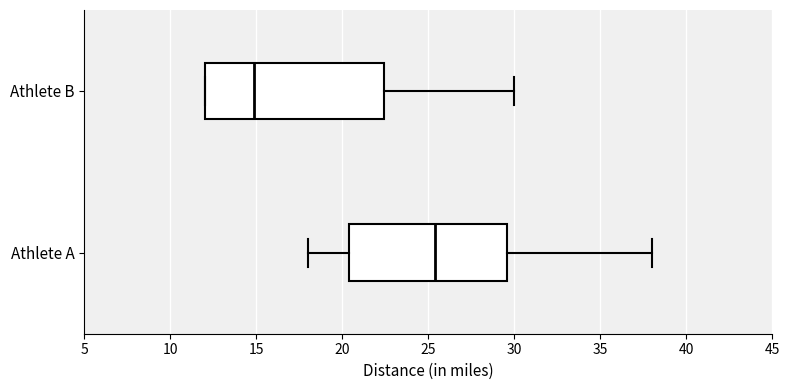

Reading bottom to top, transcribe this box plot: for each box, give where its median line is, the range the box spans, and where its two whiskers end, as read against the x-axis. The values are not printed on the chart, so give them approximately, as read against the axis.

Athlete A: median 25.5, box 20.5 to 29.5, whiskers 18.0 to 38.0
Athlete B: median 15.0, box 12.0 to 22.5, whiskers 12.0 to 30.0